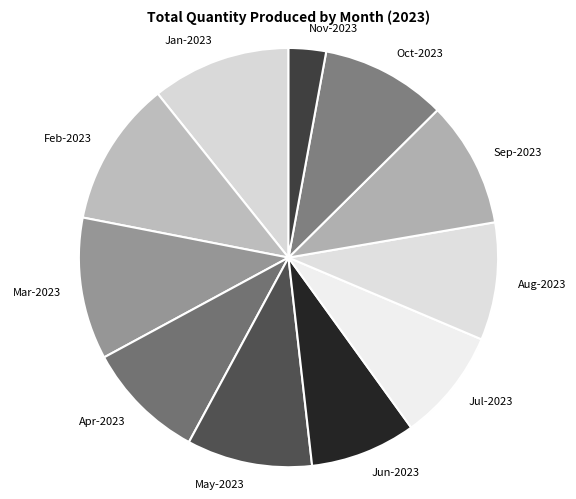

Combined, do Aug-2023 and Sep-2023 account for over 50%?

No